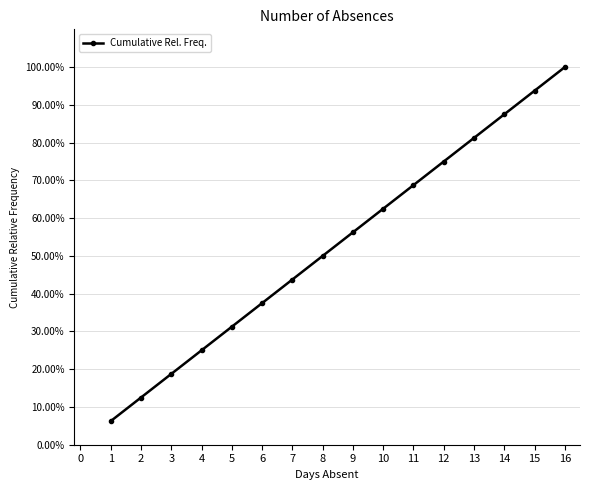

At which label does the data first exceed 56?

9